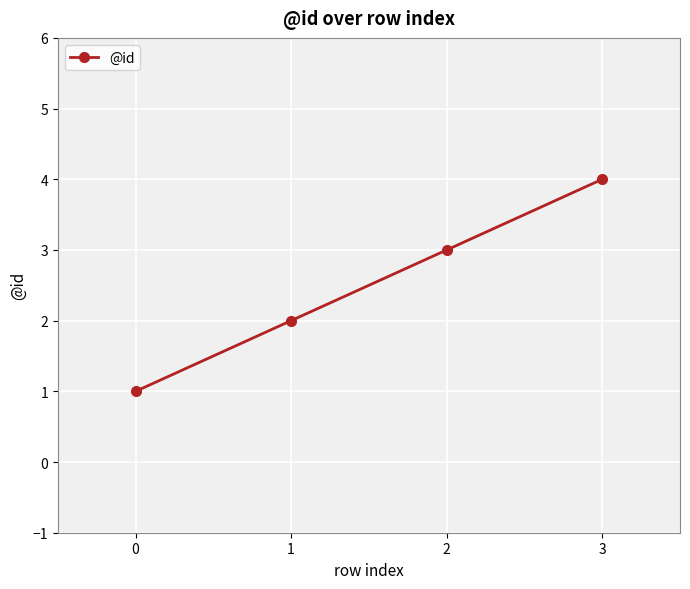

List the labels in order of value, smallest first.

0, 1, 2, 3